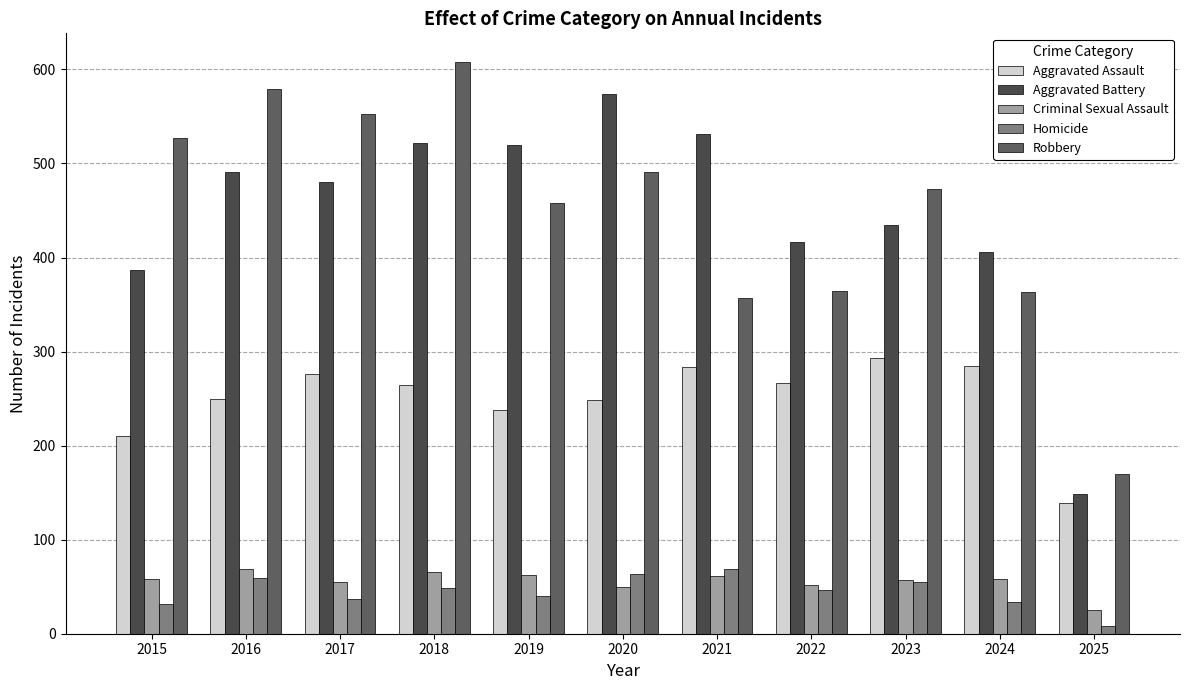

Between 2017 and 2025, which series saw the biggest shift?

Robbery